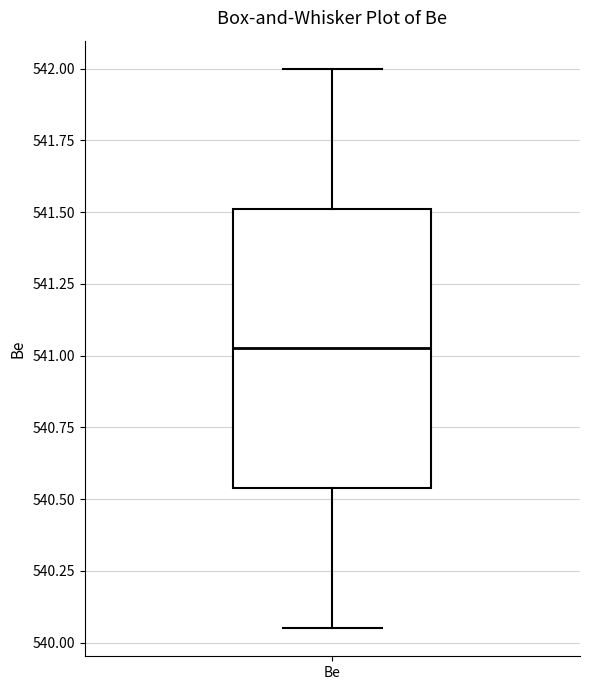

Transcribe this box plot: give where the median line is, the range the box spans, and where the two whiskers end, as read against the y-axis. The values are not printed on the chart, so give them approximately, as read against the axis.

median 541.05, box 540.55 to 541.50, whiskers 540.05 to 542.00